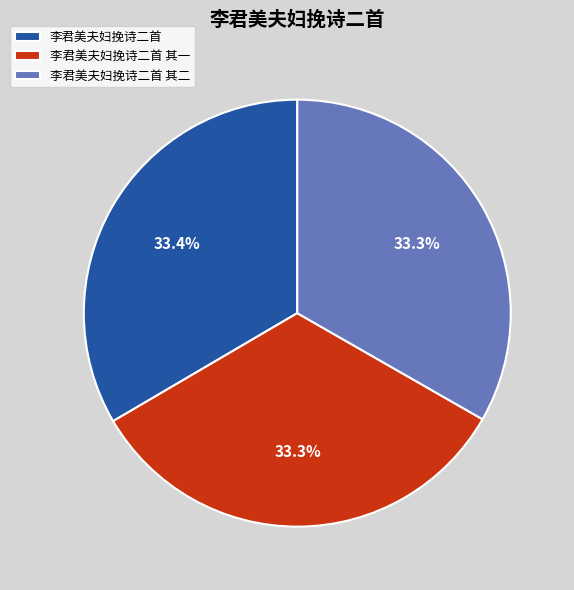

Does 李君美夫妇挽诗二首 其一 represent more than half of the total?

No